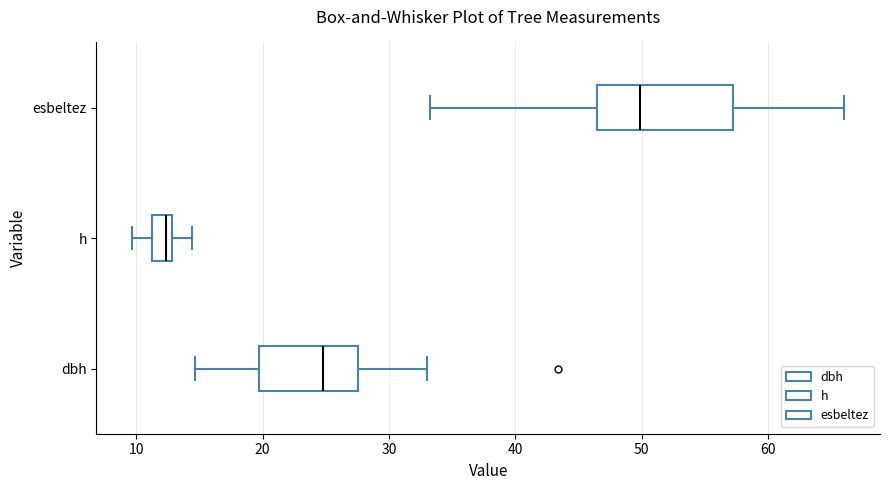

Reading bottom to top, transcribe this box plot: for each box, give where its median line is, the range the box spans, and where its two whiskers end, as read against the x-axis. The values are not printed on the chart, so give them approximately, as read against the axis.

dbh: median 25, box 20 to 28, whiskers 15 to 33
h: median 12, box 11 to 13, whiskers 10 to 14
esbeltez: median 50, box 46 to 57, whiskers 33 to 66